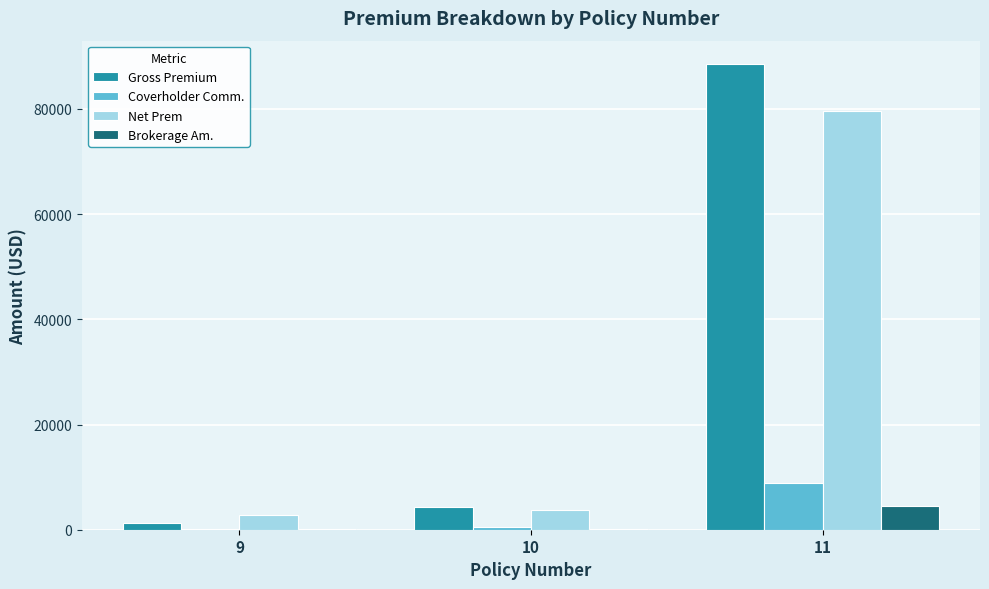

What is the maximum value for Gross Premium?

88550.0